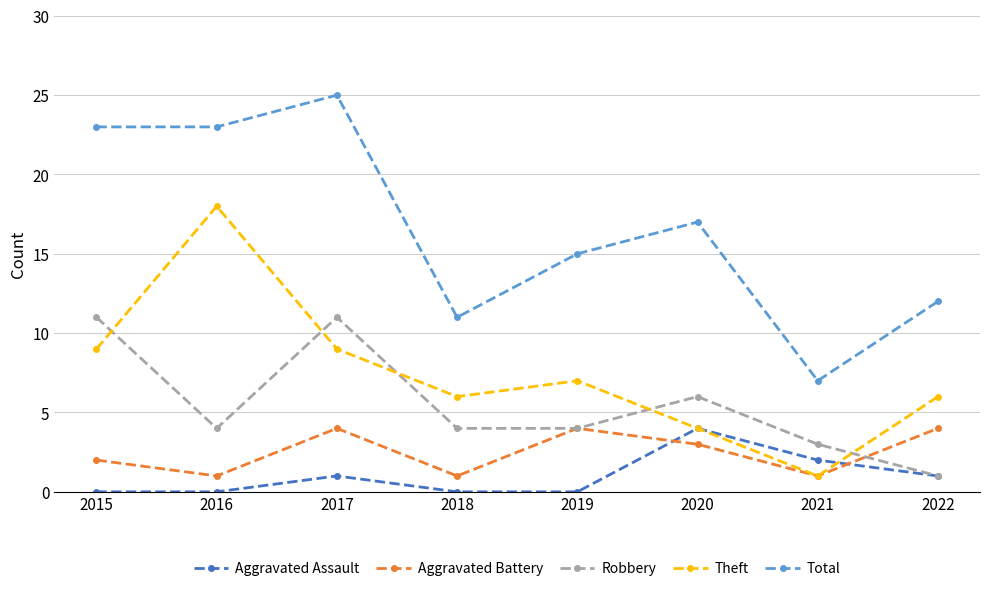

Reading left to right, extract all data points from this chart.

Aggravated Assault: 0	0	1	0	0	4	2	1
Aggravated Battery: 2	1	4	1	4	3	1	4
Robbery: 11	4	11	4	4	6	3	1
Theft: 9	18	9	6	7	4	1	6
Total: 23	23	25	11	15	17	7	12